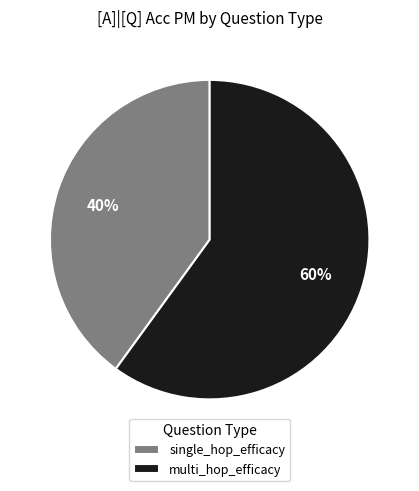

Is it true that single_hop_efficacy is 29% of the pie?

False